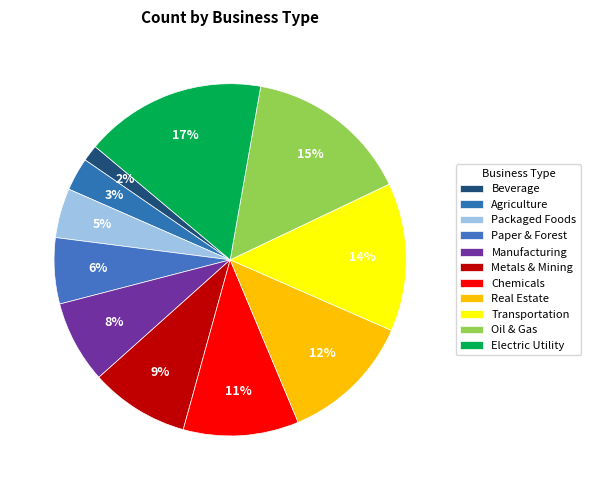

Is the sum of Agriculture and Electric Utility greater than half?

No